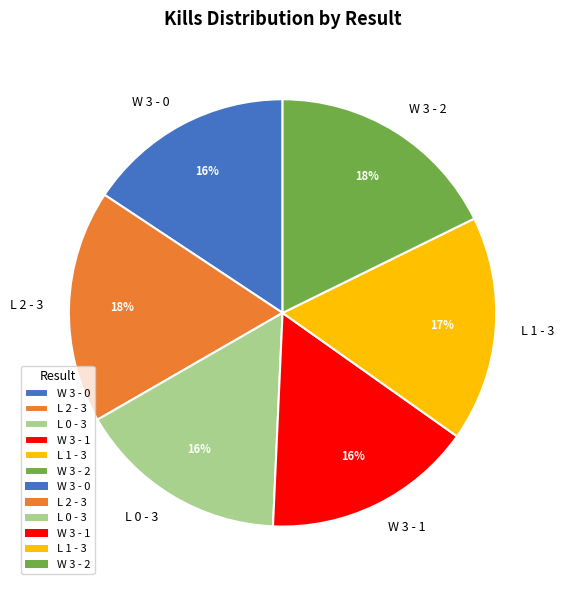

Count the number of slices in the pie.

6